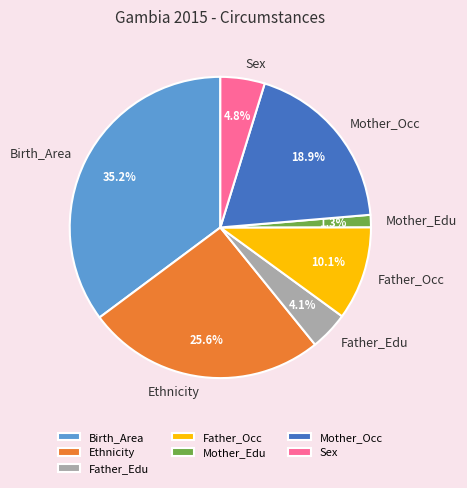

Do Mother_Edu and Sex together represent more than half of the pie?

No